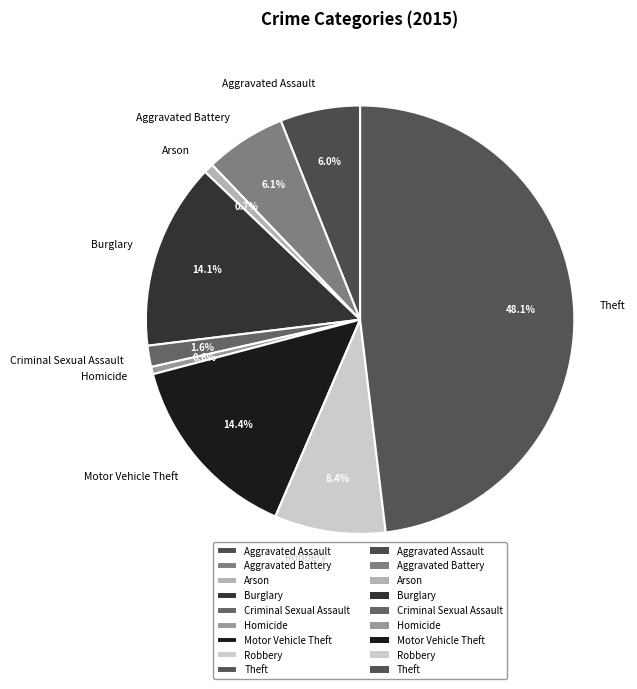

Which slice is the largest?

Theft